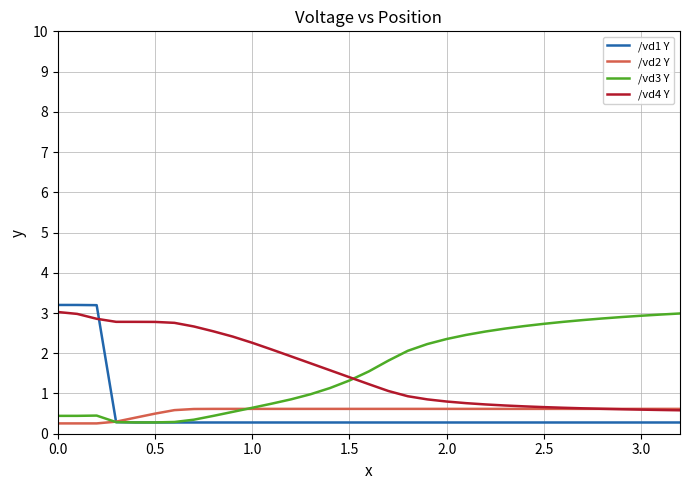

What is the sum of all /vd4 Y values?

51.3